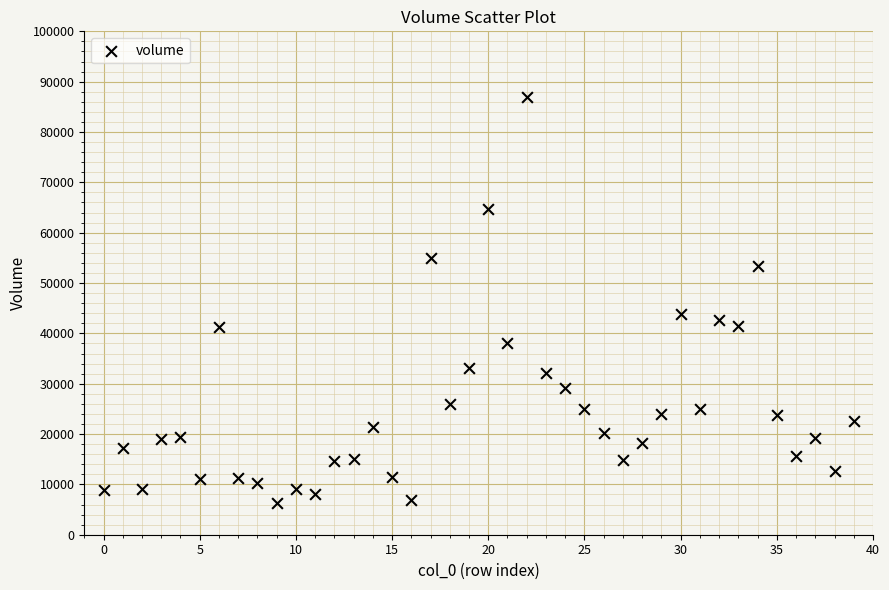

What Y value in the scatter plot is closest to 46642?

43901.3